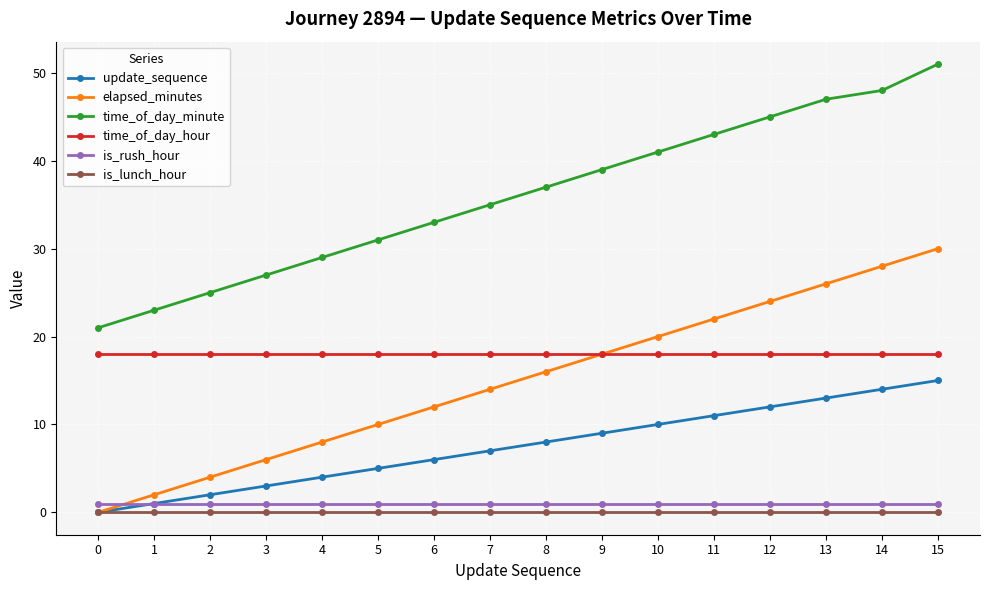

Rank the categories by elapsed_minutes value from highest to lowest.

15, 14, 13, 12, 11, 10, 9, 8, 7, 6, 5, 4, 3, 2, 1, 0